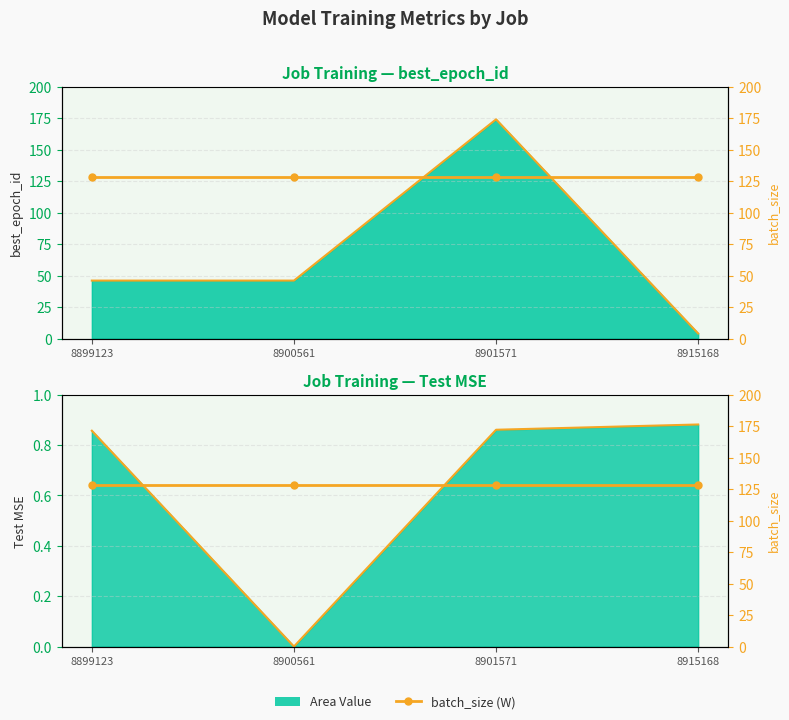

True or false: Test MSE (line) and batch_size intersect in this chart.

False